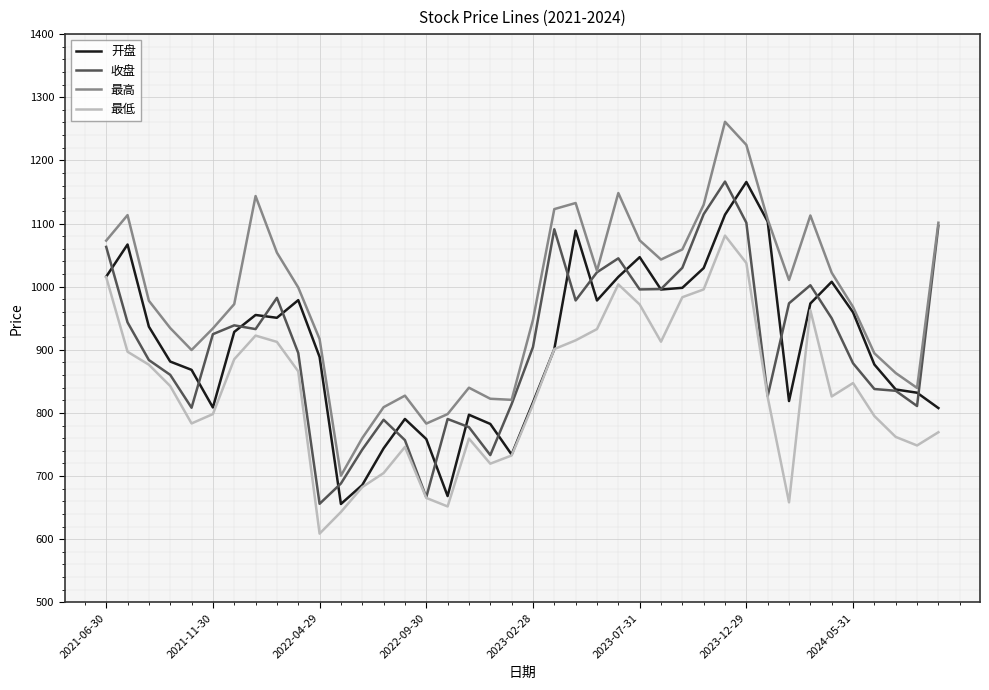

At how many categories does at least one series exceed 1097?

11